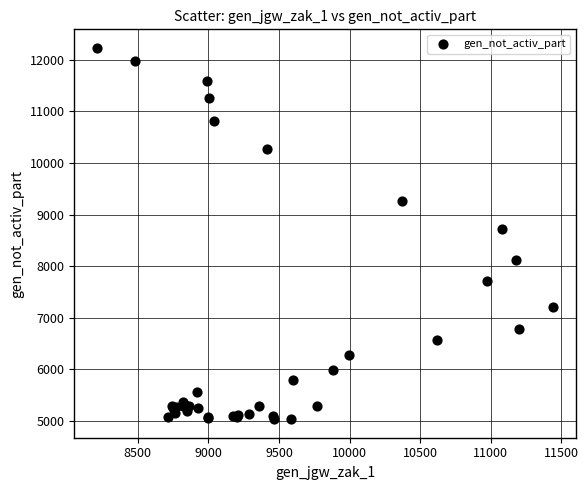

What Y value in the scatter plot is closest to 8633?

8714